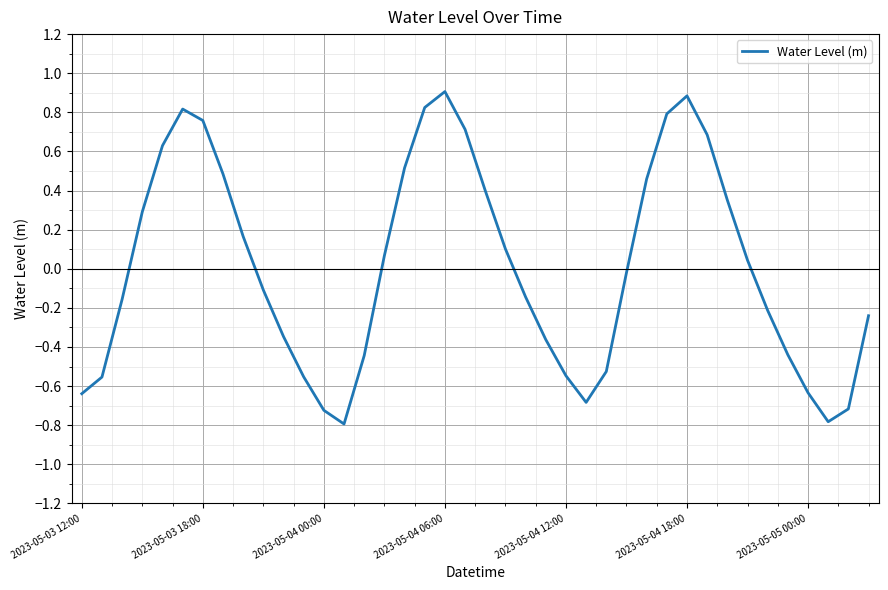

What is the minimum value shown in the chart?

-0.8